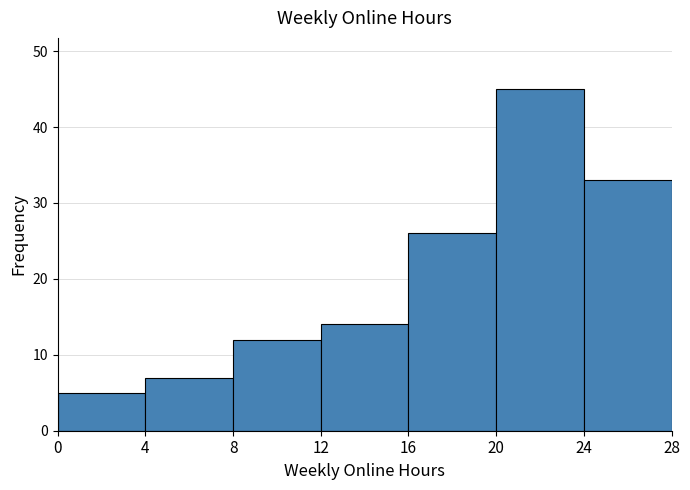

How tall is the bar that spans 24 to 28 on the x-axis? The values are not printed on the chart, so give them approximately, as read against the axis.

33